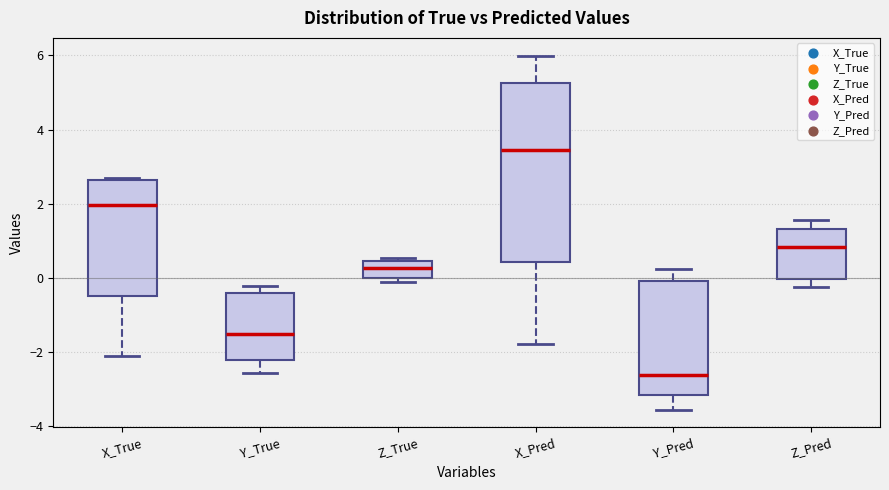

Comparing the boxes themselves (not the whiskers), which one is the tallest?

X_Pred